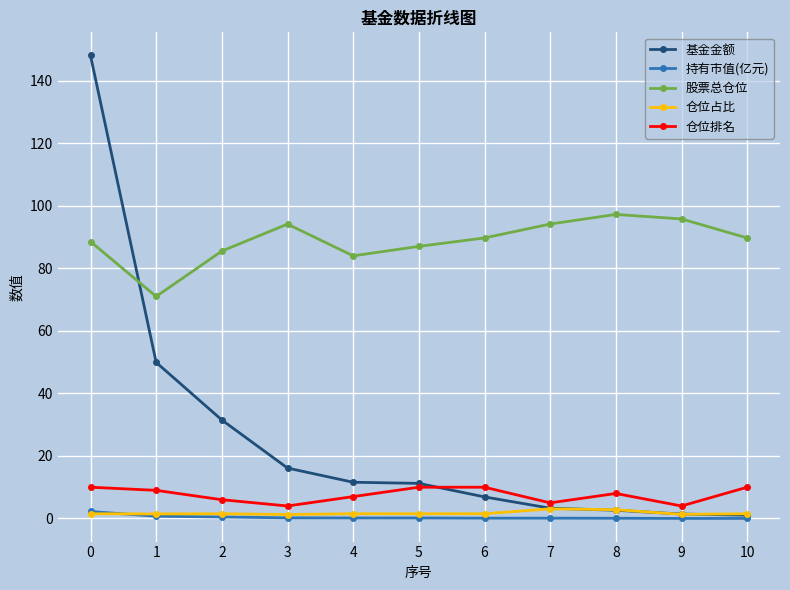

How many interior local valleys does the 股票总仓位 series have?

2